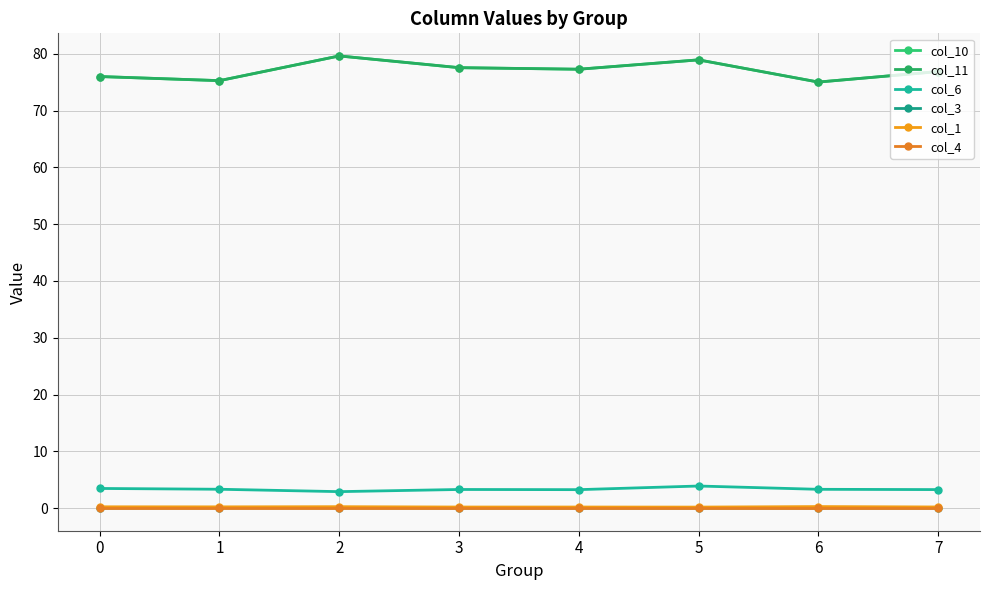

At which label is col_10 closest to 77?

7